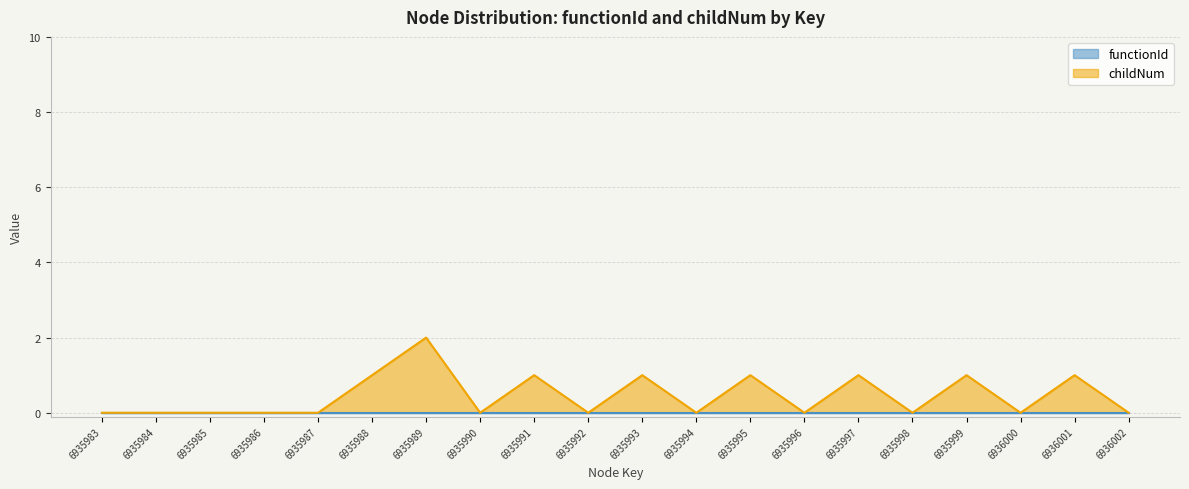

List the labels in order of value, largest first.

6935989, 6935988, 6935991, 6935993, 6935995, 6935997, 6935999, 6936001, 6935983, 6935984, 6935985, 6935986, 6935987, 6935990, 6935992, 6935994, 6935996, 6935998, 6936000, 6936002